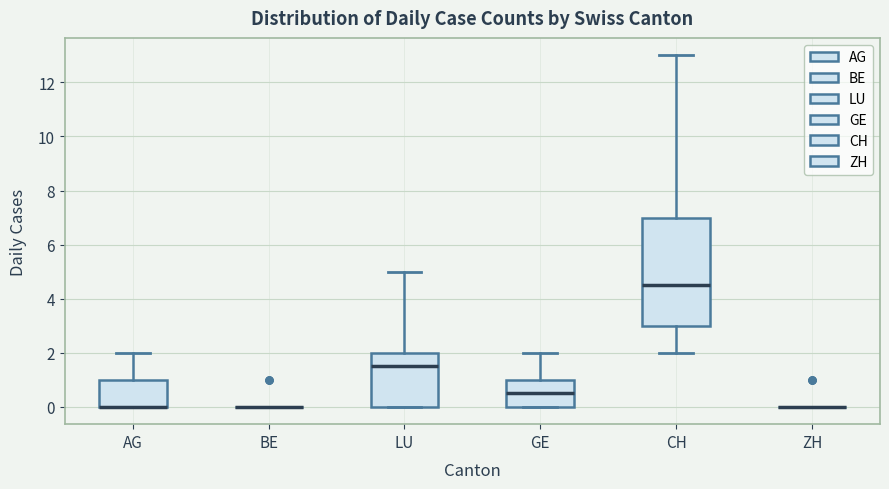

Comparing the boxes themselves (not the whiskers), which one is the tallest?

CH